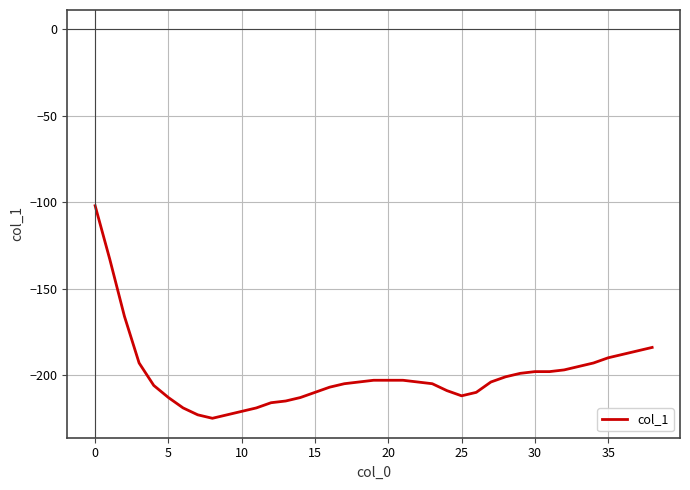

What is the sum of all values?

-7795